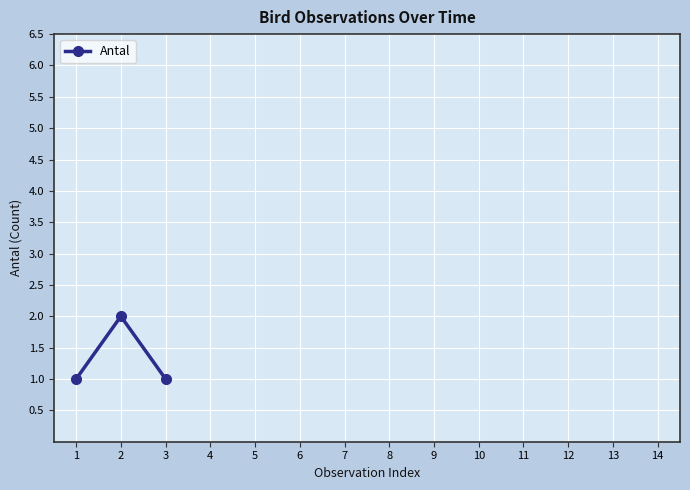

Does the chart display data point markers on the line(s)?

Yes